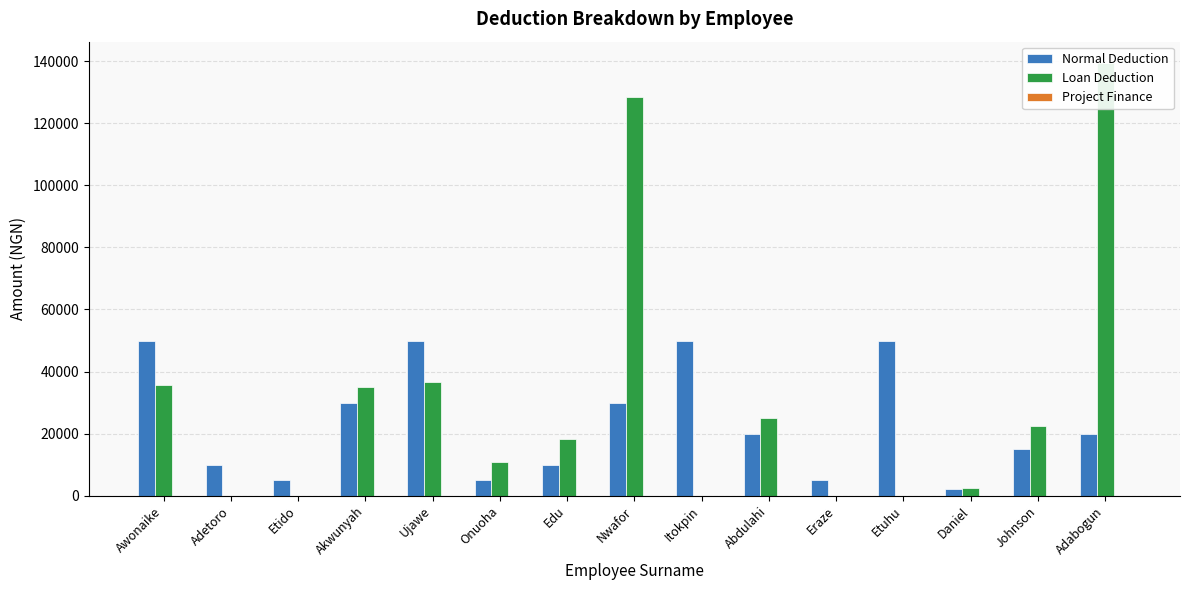

Between Abdulahi and Eraze, which series saw the biggest shift?

Loan Deduction